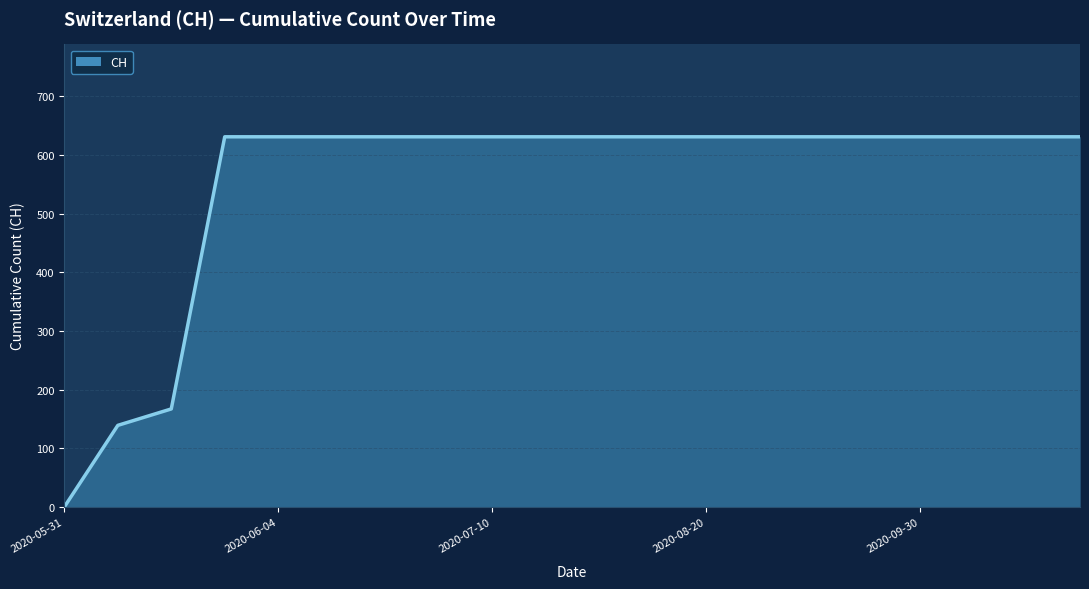

What is the difference between the maximum and minimum values?

631